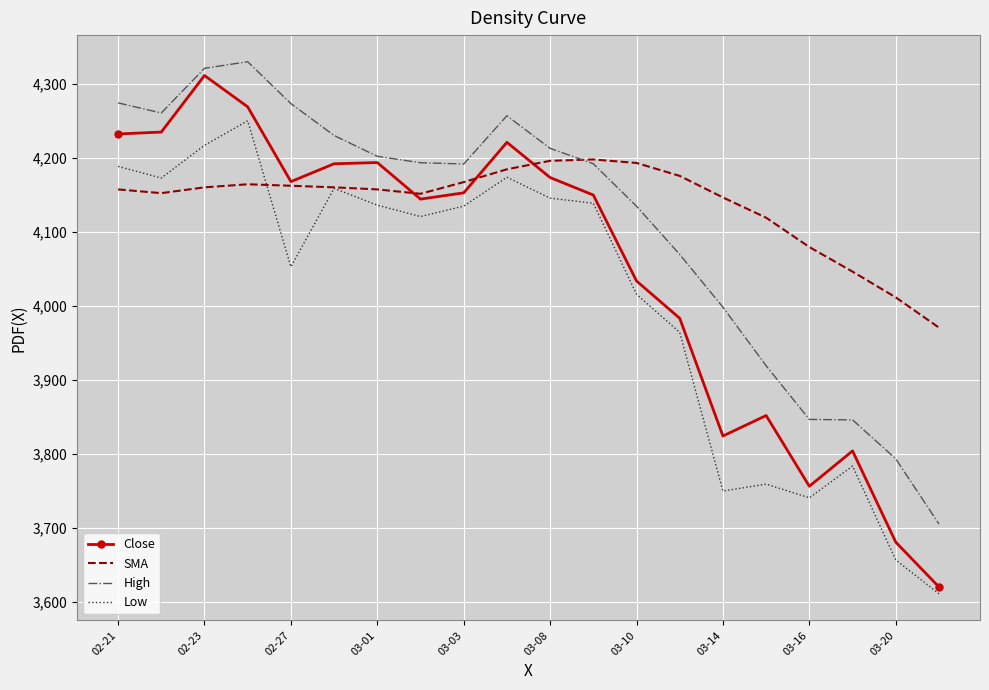

Rank the series by their average value, from lowest to highest.

Low, Close, High, SMA